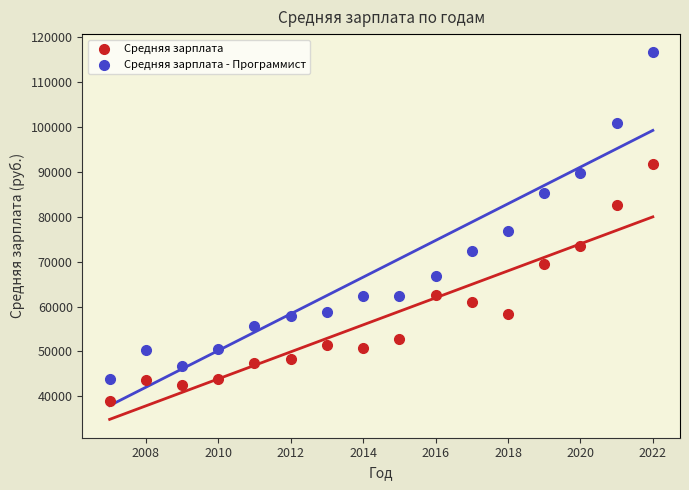

In the Средняя зарплата series, what Y value is closest to 65355?

62675